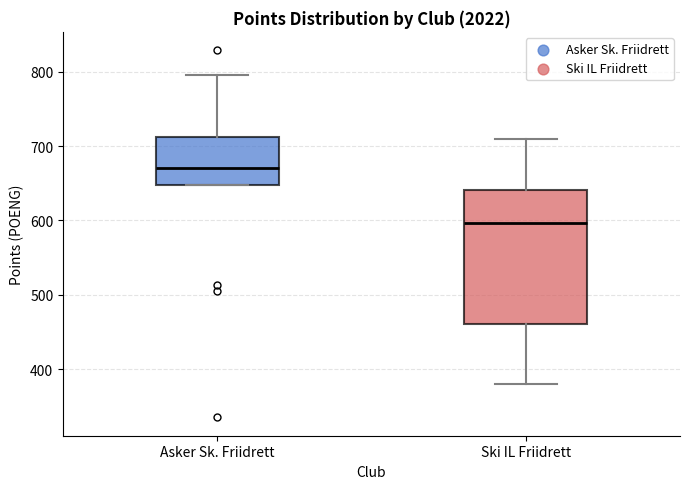

Reading left to right, transcribe this box plot: for each box, give where its median line is, the range the box spans, and where its two whiskers end, as read against the y-axis. The values are not printed on the chart, so give them approximately, as read against the axis.

Asker Sk. Friidrett: median 670, box 650 to 710, whiskers 650 to 800
Ski IL Friidrett: median 600, box 460 to 640, whiskers 380 to 710